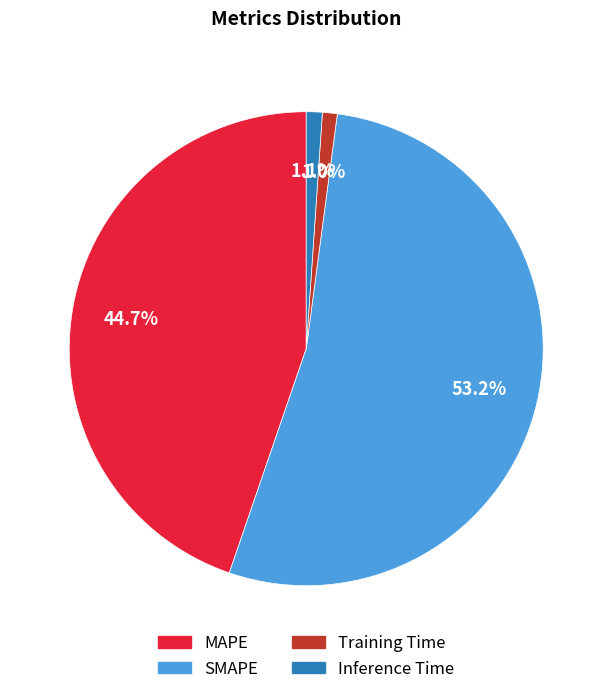

Which has a higher value, Inference Time or SMAPE?

SMAPE